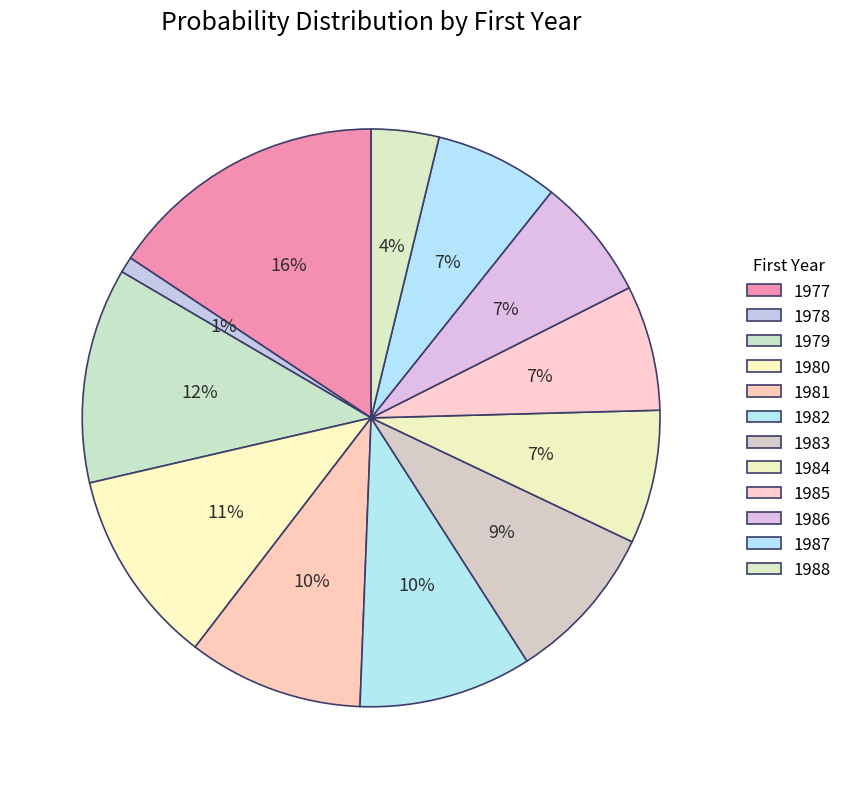

Is 1978 the majority of the pie?

No